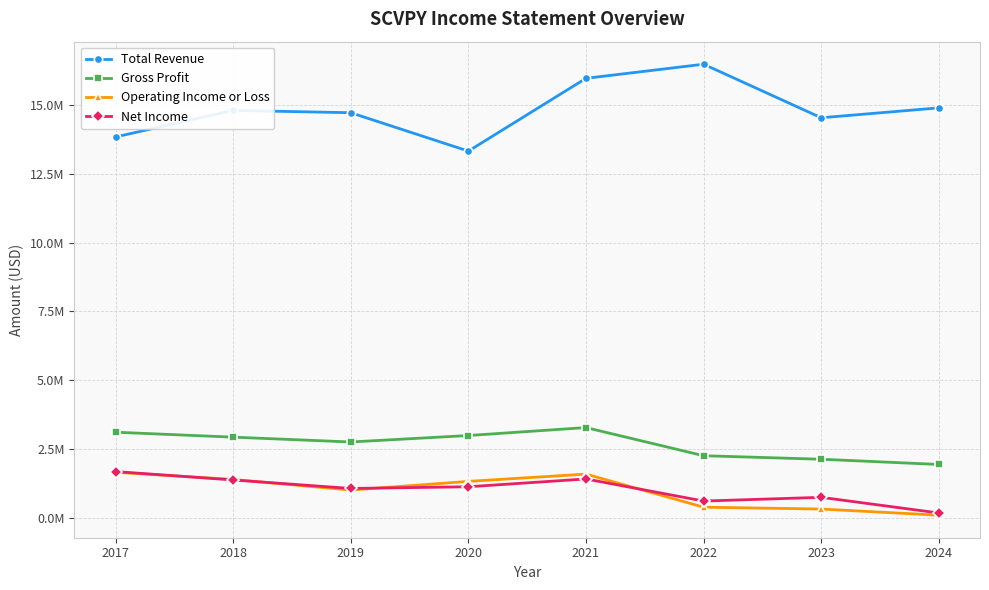

Which has a higher value, 2022 or 2017?

2022